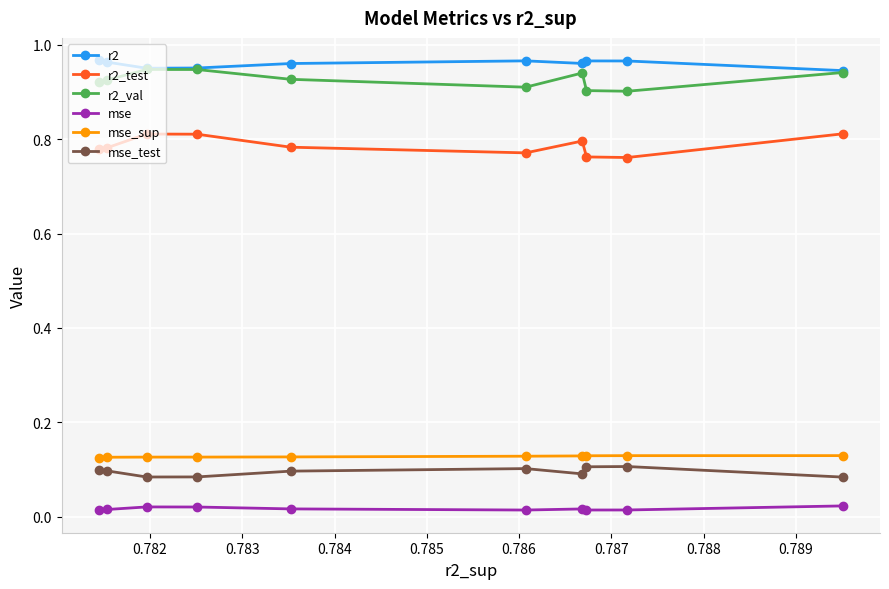

True or false: mse and mse_test intersect in this chart.

False